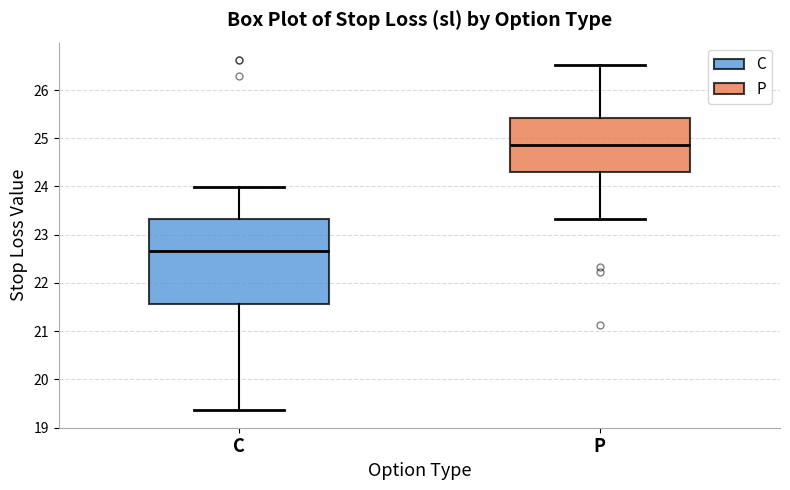

Where is the lower edge of the box for P on the y-axis? The values are not printed on the chart, so give them approximately, as read against the axis.

24.3